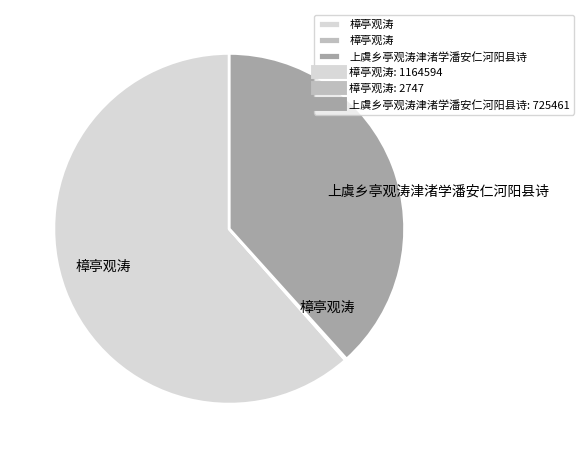

Is there a majority slice in this chart?

Yes